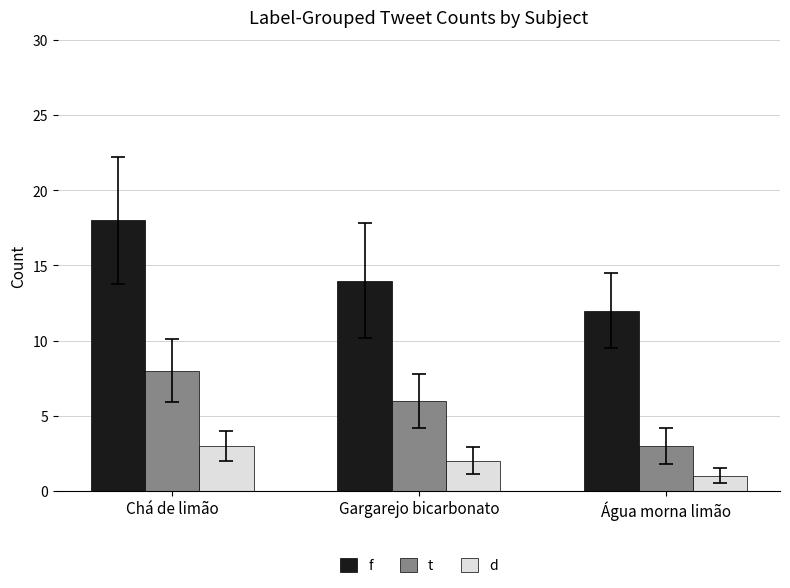

What is the sum of all t values?

17